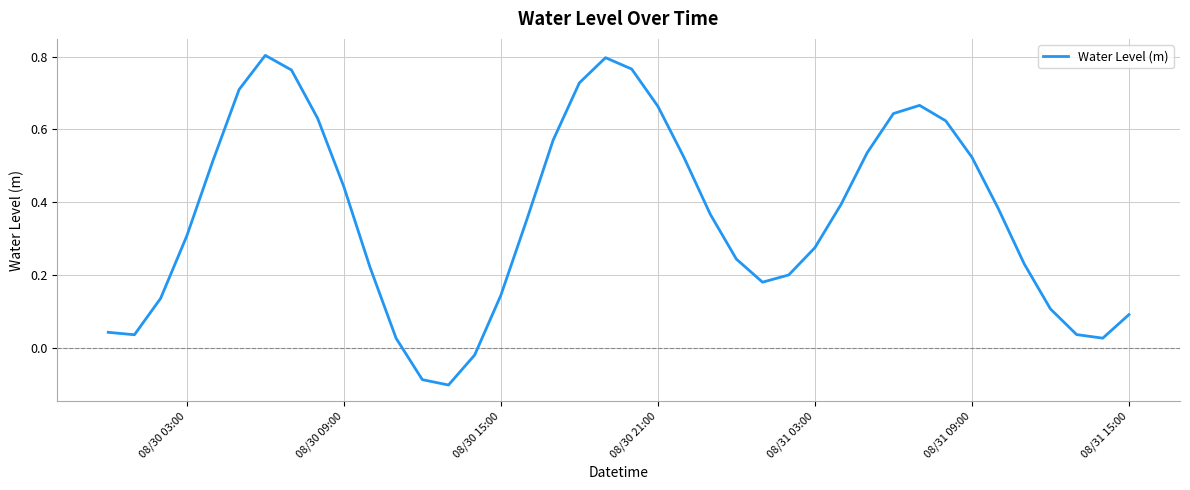

Reading right to left, extract all data points from this chart.

0.1	0.0	0.0	0.1	0.2	0.4	0.5	0.6	0.7	0.6	0.5	0.4	0.3	0.2	0.2	0.2	0.4	0.5	0.7	0.8	0.8	0.7	0.6	0.4	0.1	-0.0	-0.1	-0.1	0.0	0.2	0.4	0.6	0.8	0.8	0.7	0.5	0.3	0.1	0.0	0.0